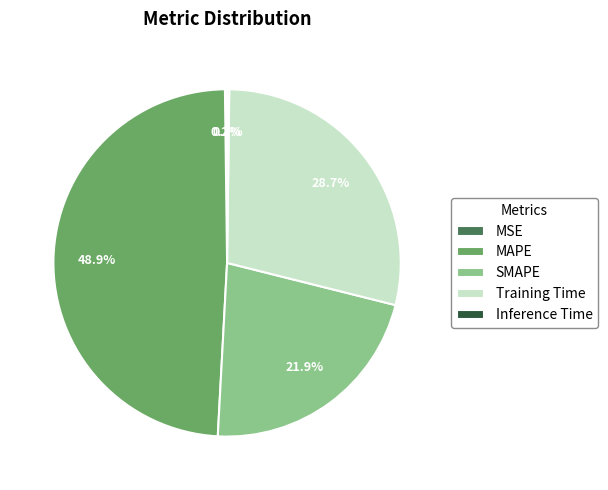

Which has a higher value, Training Time or SMAPE?

Training Time